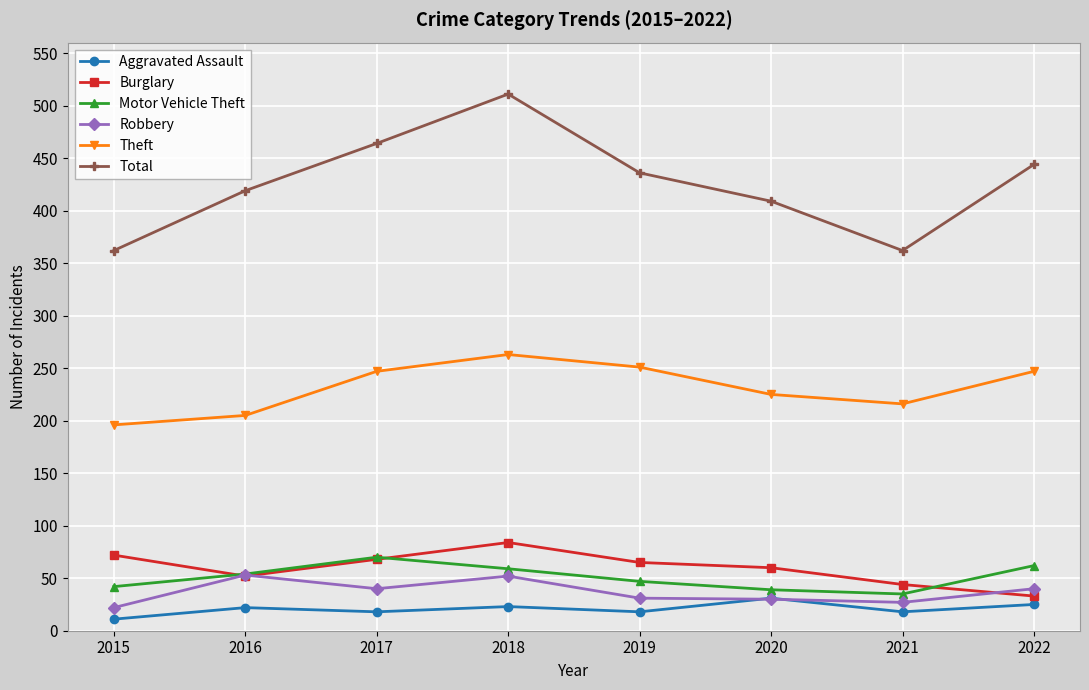

What is the value of the Robbery point at the 5th from the left?

31